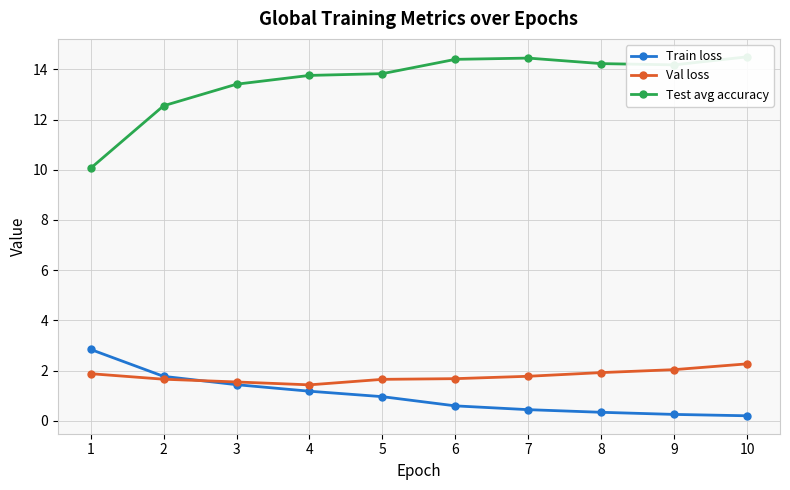

Is the value of Train loss at 5 greater than the value of Val loss at 8?

No